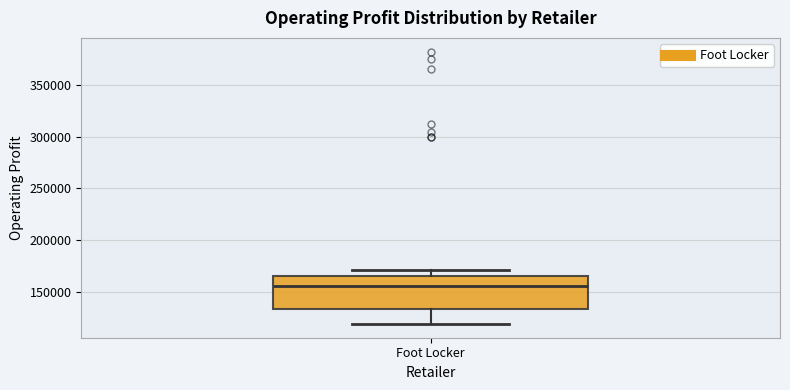

Where does the lower whisker of the box for Foot Locker end on the y-axis? The values are not printed on the chart, so give them approximately, as read against the axis.

120000